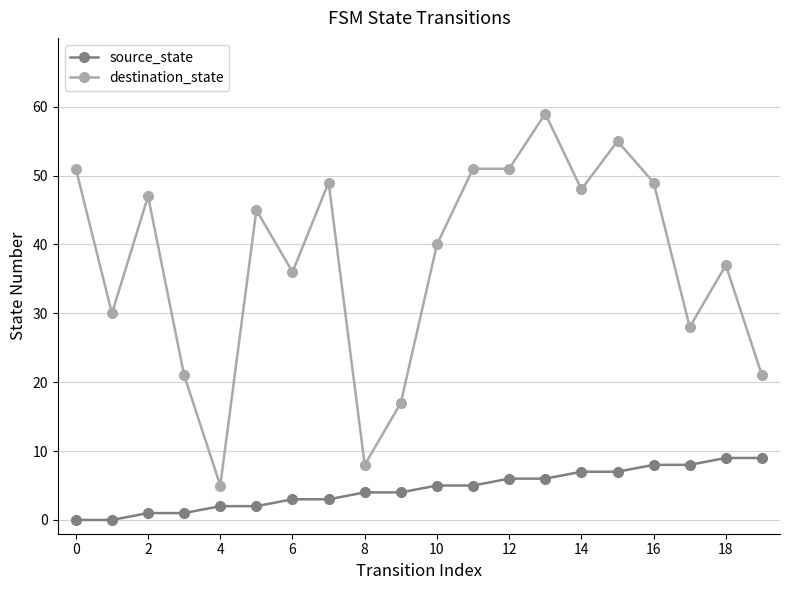

True or false: destination_state and source_state cross at least once.

False